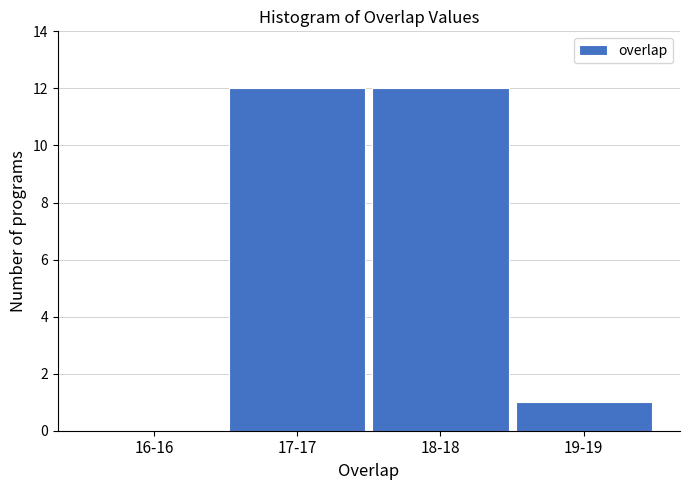

Reading left to right, extract all data points from this chart.

16-16=0	17-17=12	18-18=12	19-19=1